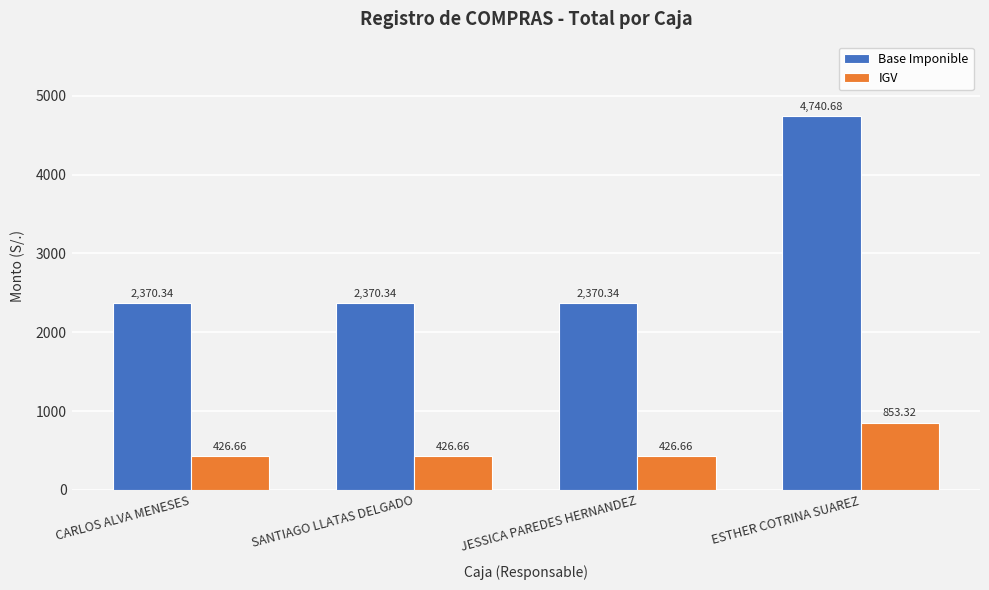

The IGV series shows 426.7 at JESSICA PAREDES HERNANDEZ. True or false?

True